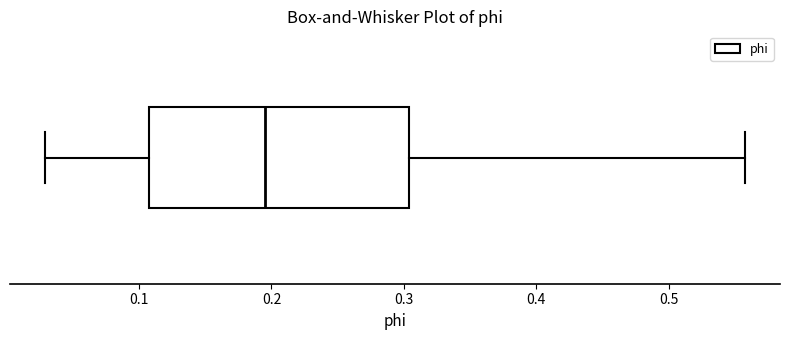

Read this box plot against the x-axis: the position of the median line, the range covered by the box, and the ends of both whiskers. The values are not printed on the chart, so give them approximately, as read against the axis.

median 0.20, box 0.11 to 0.30, whiskers 0.03 to 0.56